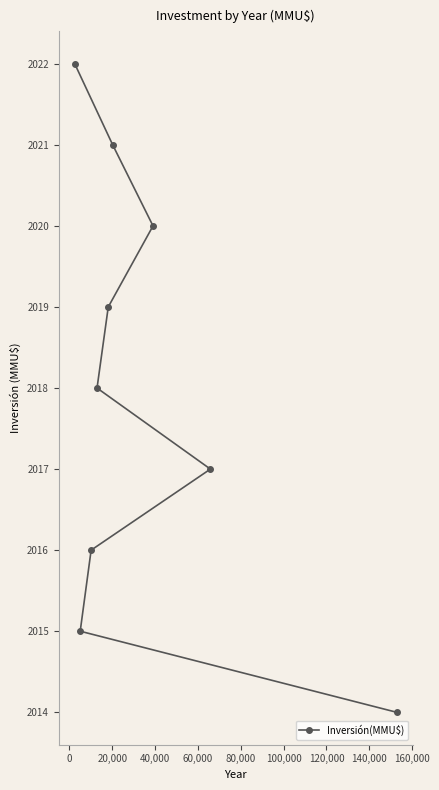

What is the change in value from 0 to 20,000?

+1